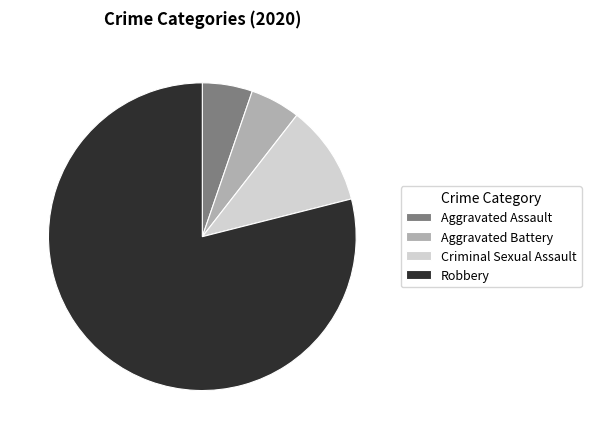

What is the ratio of the value at Aggravated Battery to the value at Aggravated Assault?

1.0